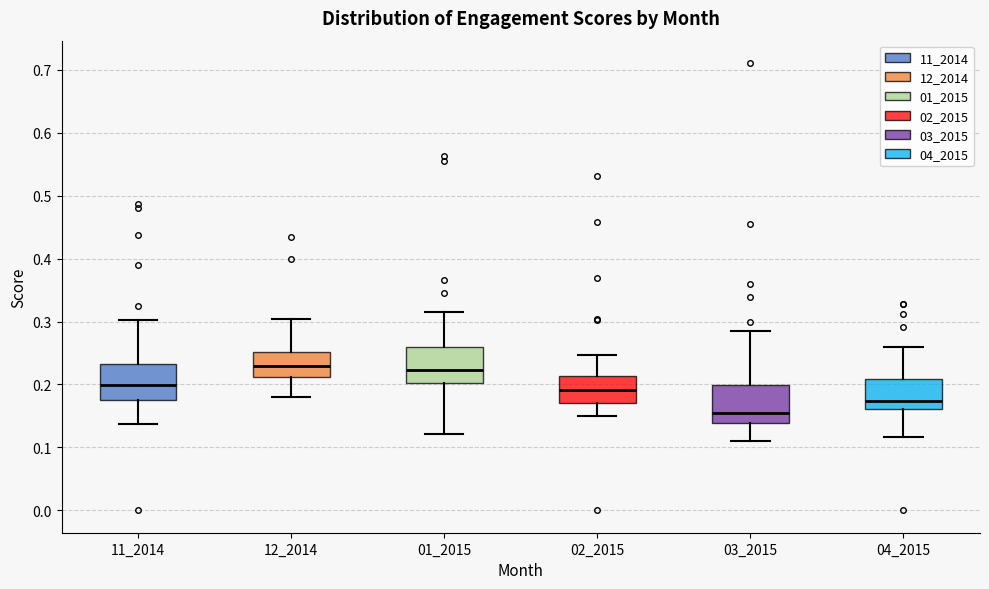

Reading left to right, read every box against the y-axis: the position of its median line, the range the box covers, and the ends of its whiskers. The values are not printed on the chart, so give them approximately, as read against the axis.

11_2014: median 0.20, box 0.18 to 0.23, whiskers 0.14 to 0.30
12_2014: median 0.23, box 0.21 to 0.25, whiskers 0.18 to 0.30
01_2015: median 0.22, box 0.20 to 0.26, whiskers 0.12 to 0.32
02_2015: median 0.19, box 0.17 to 0.21, whiskers 0.15 to 0.25
03_2015: median 0.15, box 0.14 to 0.20, whiskers 0.11 to 0.28
04_2015: median 0.17, box 0.16 to 0.21, whiskers 0.12 to 0.26